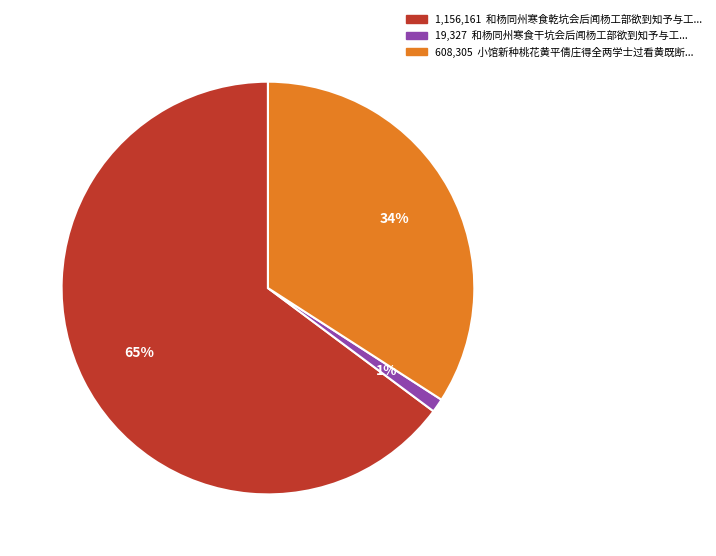

Does any single category account for the majority?

Yes